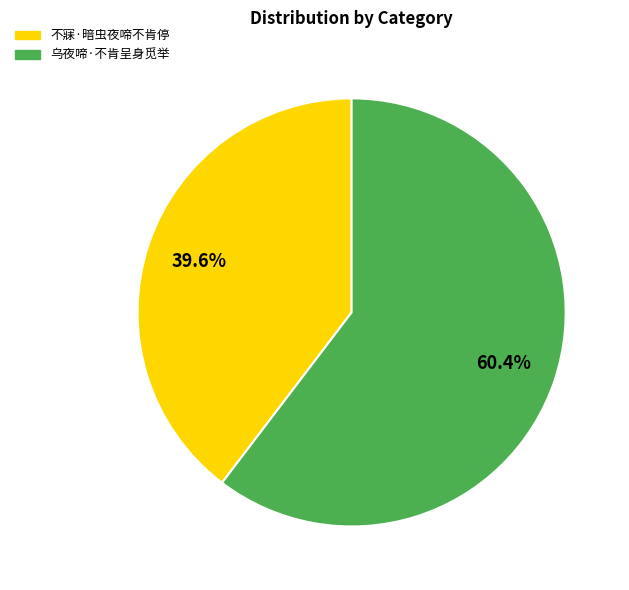

Count the number of slices in the pie.

2